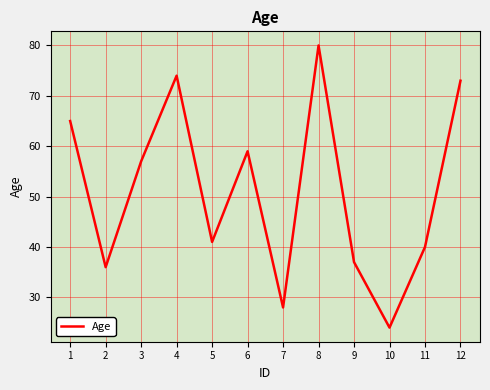

True or false: the data shows 9 at 2.

False